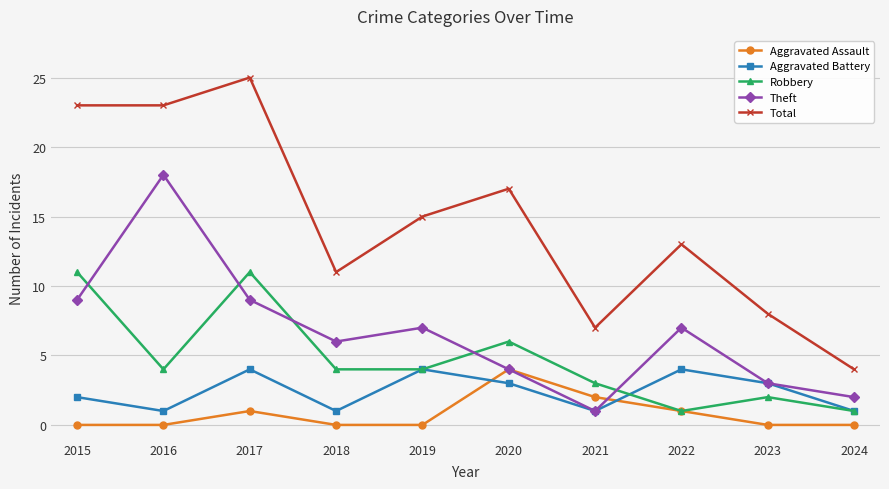

In Total, how many points are higher than both neighbors (excluding endpoints)?

3